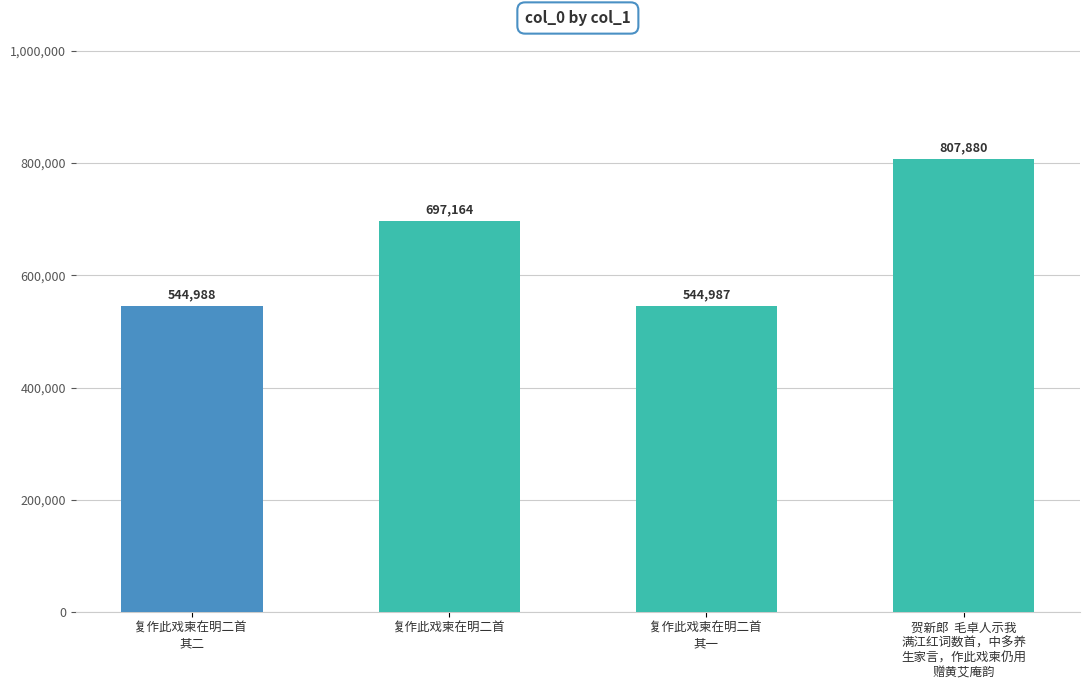

What is the maximum value shown in the chart?

807880